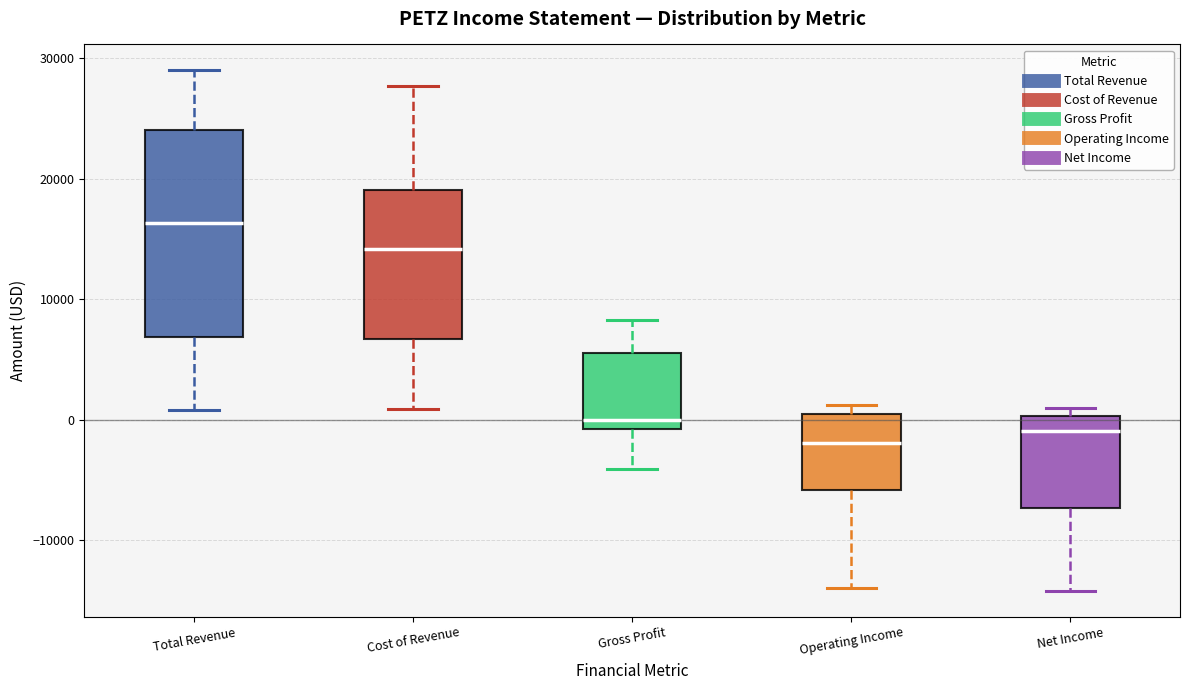

Reading left to right, read every box against the y-axis: the position of its median line, the range the box covers, and the ends of its whiskers. The values are not printed on the chart, so give them approximately, as read against the axis.

Total Revenue: median 16000, box 7000 to 24000, whiskers 1000 to 29000
Cost of Revenue: median 14000, box 7000 to 19000, whiskers 1000 to 28000
Gross Profit: median 0, box -1000 to 6000, whiskers -4000 to 8000
Operating Income: median -2000, box -6000 to 1000, whiskers -14000 to 1000 (just above the box's upper edge)
Net Income: median -1000, box -7000 to 0, whiskers -14000 to 1000